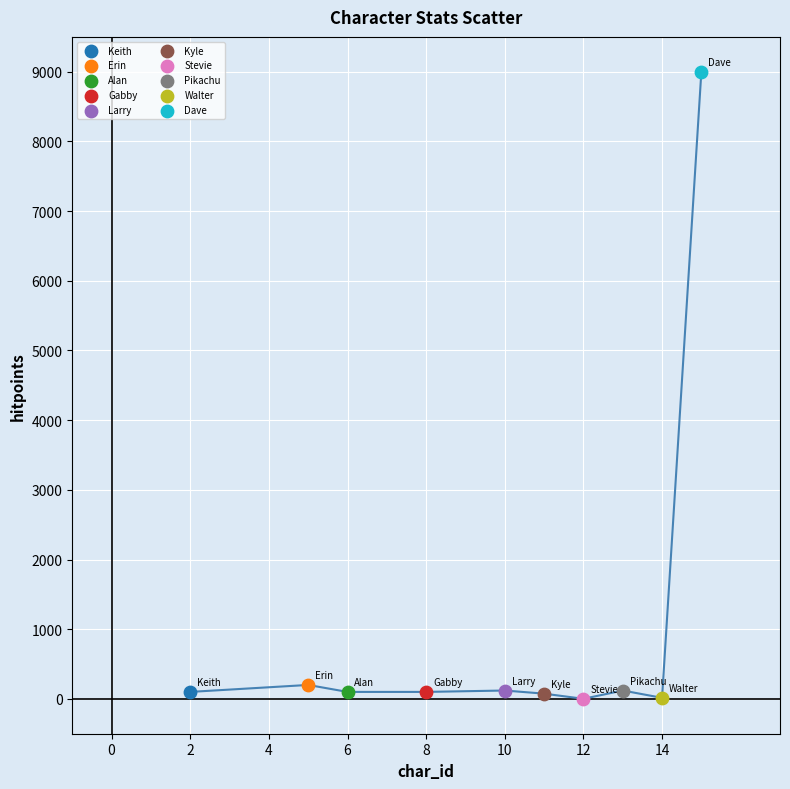

What are all the series names shown in the legend?

Keith, Erin, Alan, Gabby, Larry, Kyle, Stevie, Pikachu, Walter, Dave